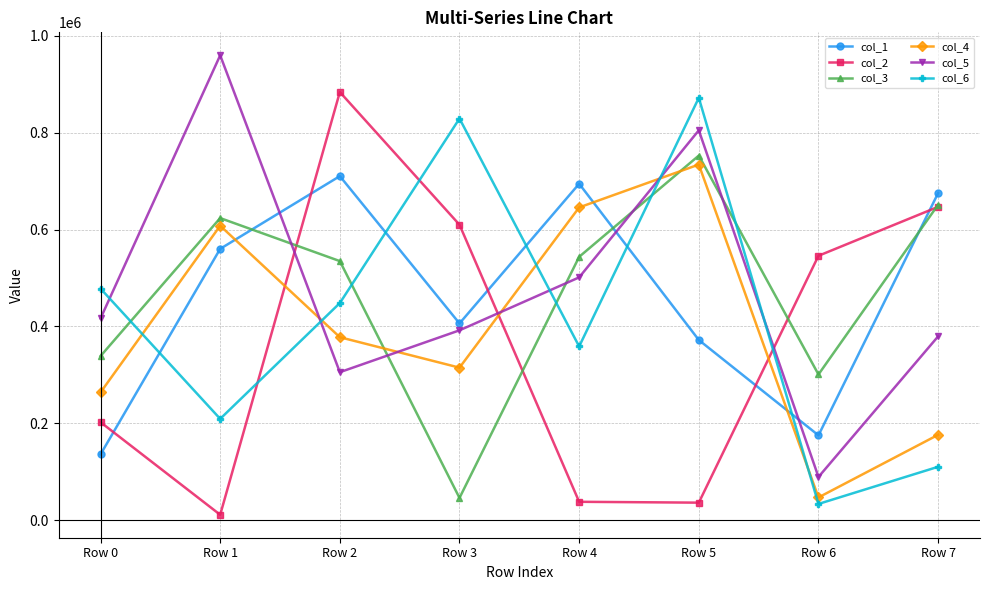

At which label does col_6 first exceed 448139?

Row 0